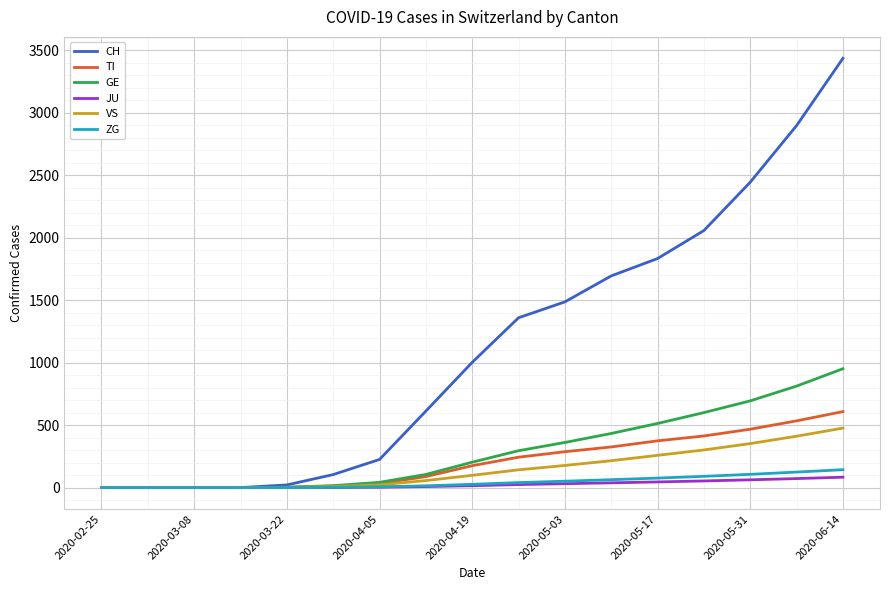

What is the greatest value displayed?

3435